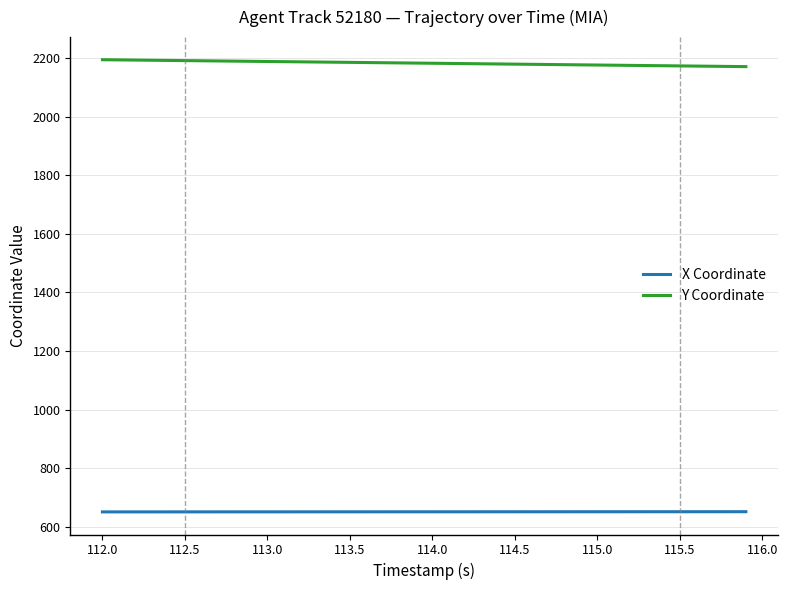

What is the maximum value for X Coordinate?

650.8